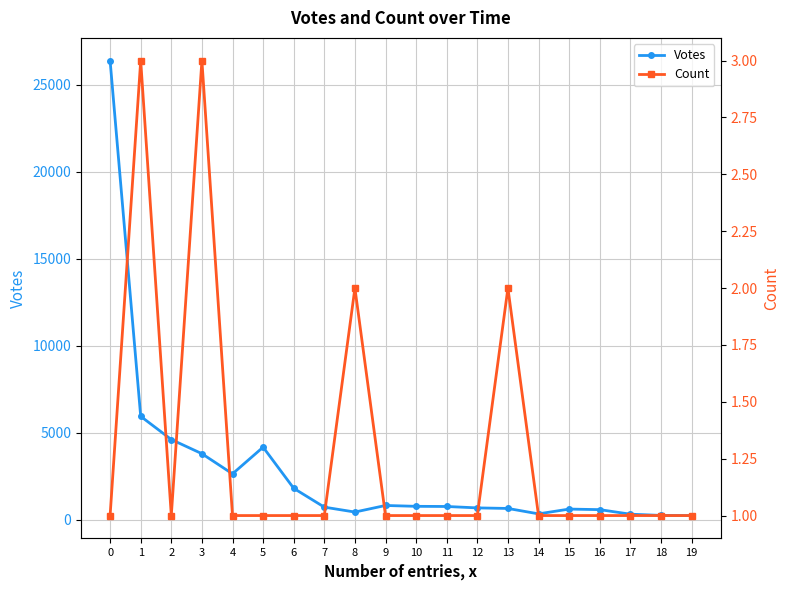

Which series has the largest range (max minus min)?

Votes